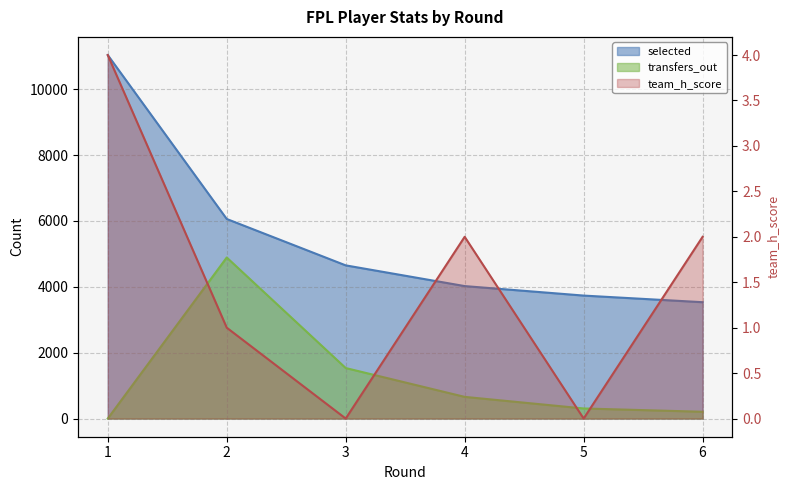

Read the transfers_out value at 6, to the nearest 100.

200